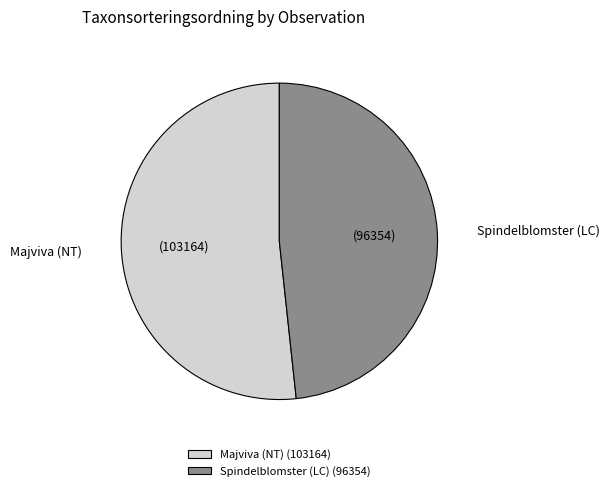

Is it true that Spindelblomster (LC) is 48% of the pie?

True